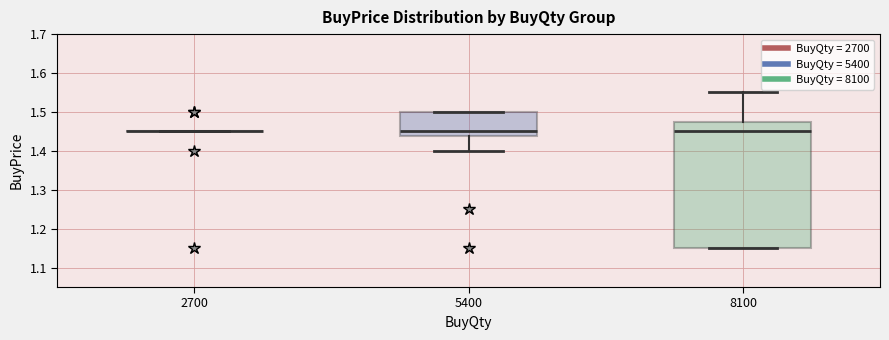

Where is the lower edge of the box at x = 8100 on the y-axis? The values are not printed on the chart, so give them approximately, as read against the axis.

1.15